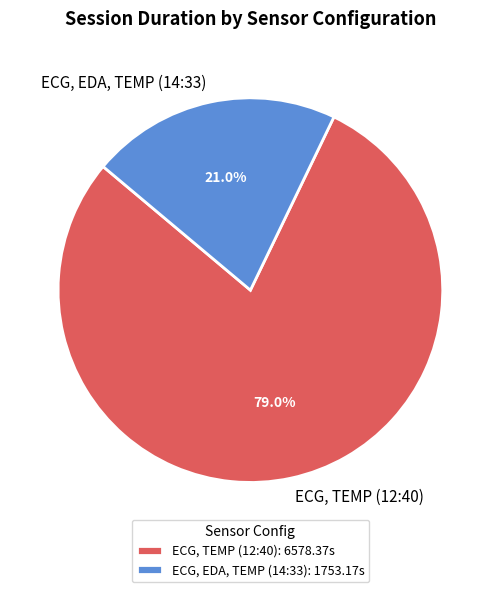

How many slices are in this pie chart?

2